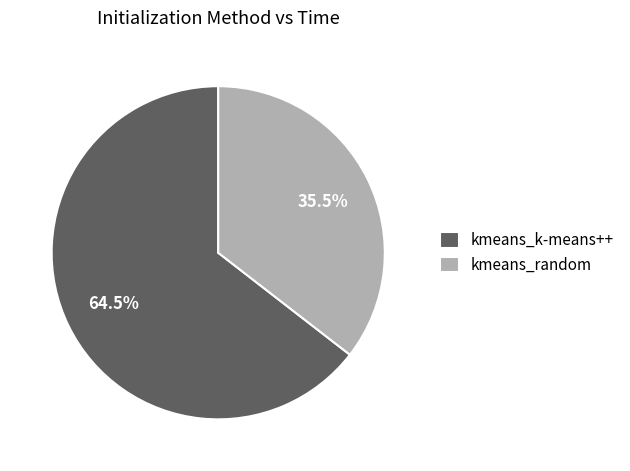

Count the number of slices in the pie.

2